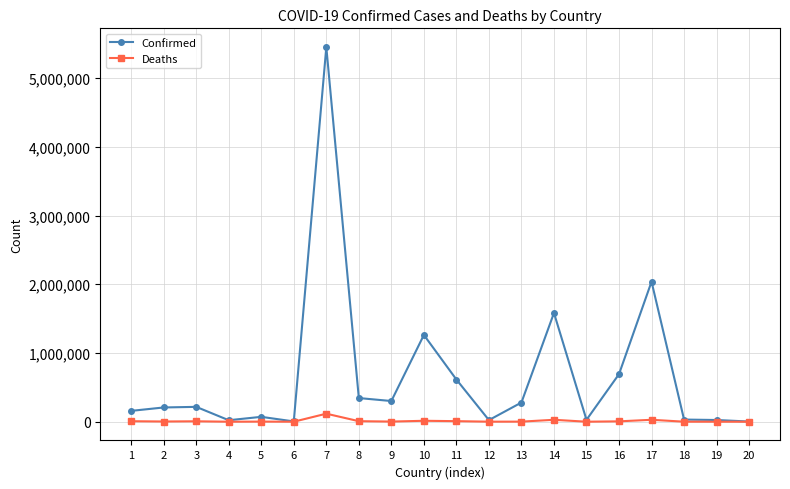

How many data points in Deaths are less than 3189?

10